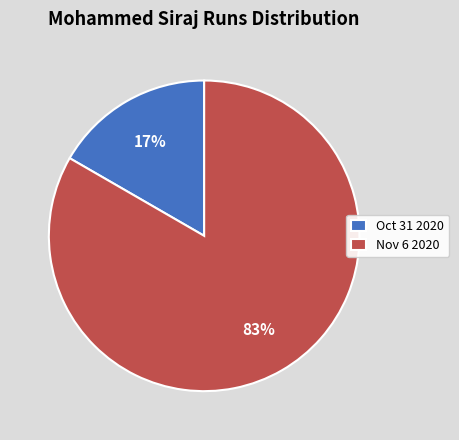

Rank the categories by value from lowest to highest.

Oct 31 2020, Nov 6 2020